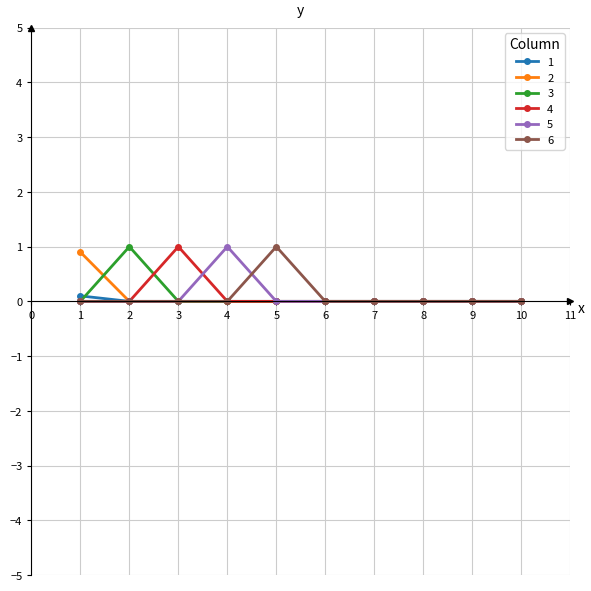

At which label does 6 reach its peak?

5